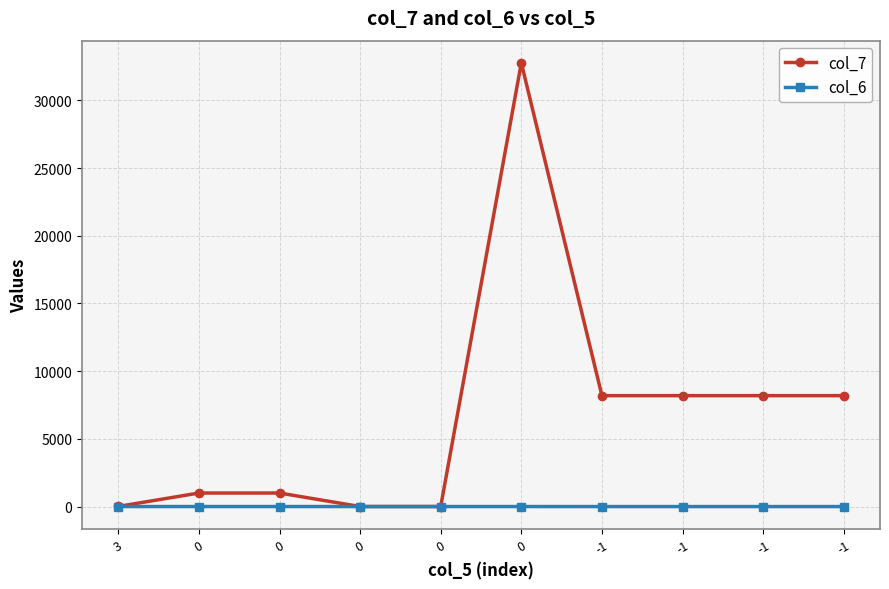

How many lines are shown in the chart?

2